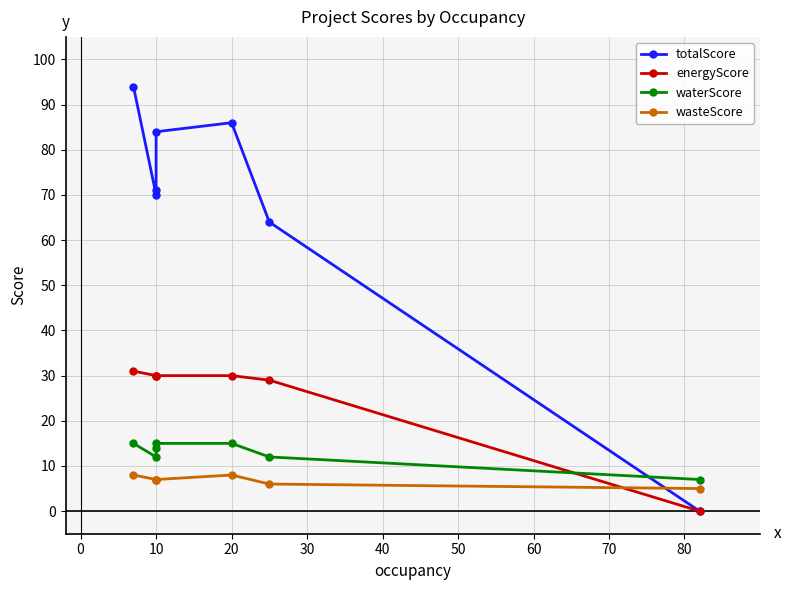

What is the maximum value shown in the chart?

94